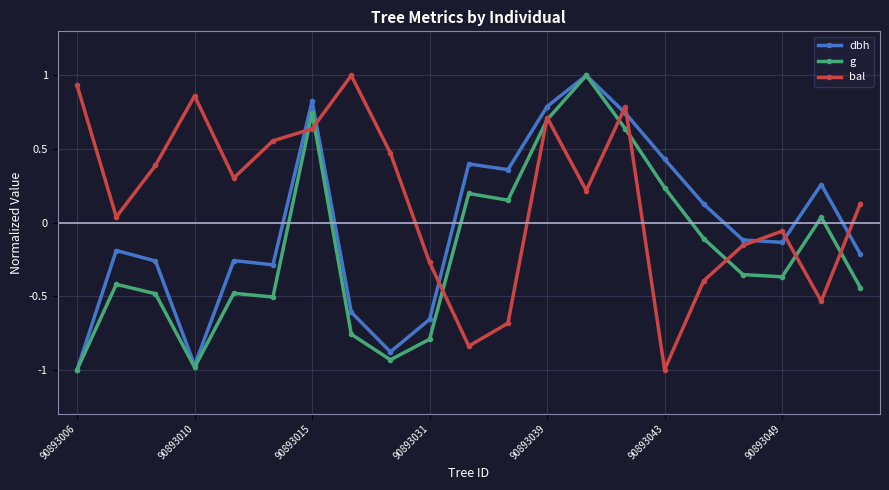

What is the highest value of the dbh series?

1.0